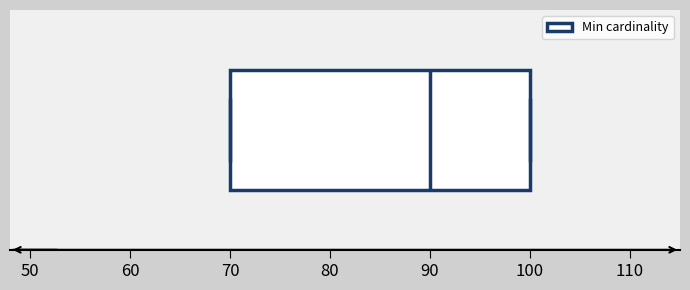

Where does the median line of the box sit on the x-axis? The values are not printed on the chart, so give them approximately, as read against the axis.

90